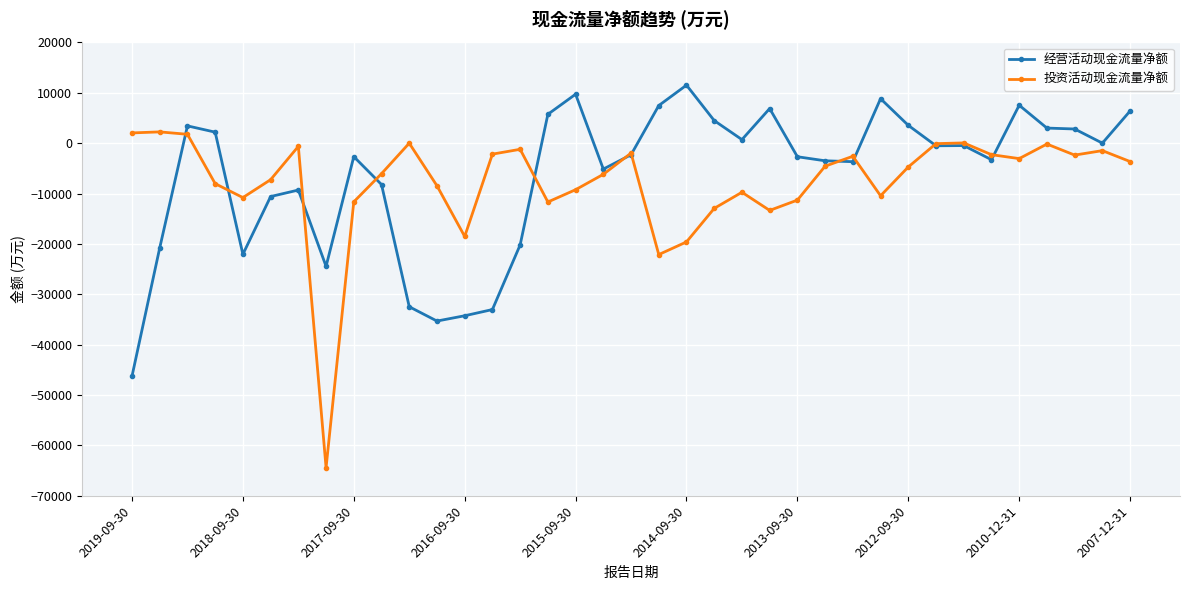

What is the maximum value for 经营活动现金流量净额?

11532